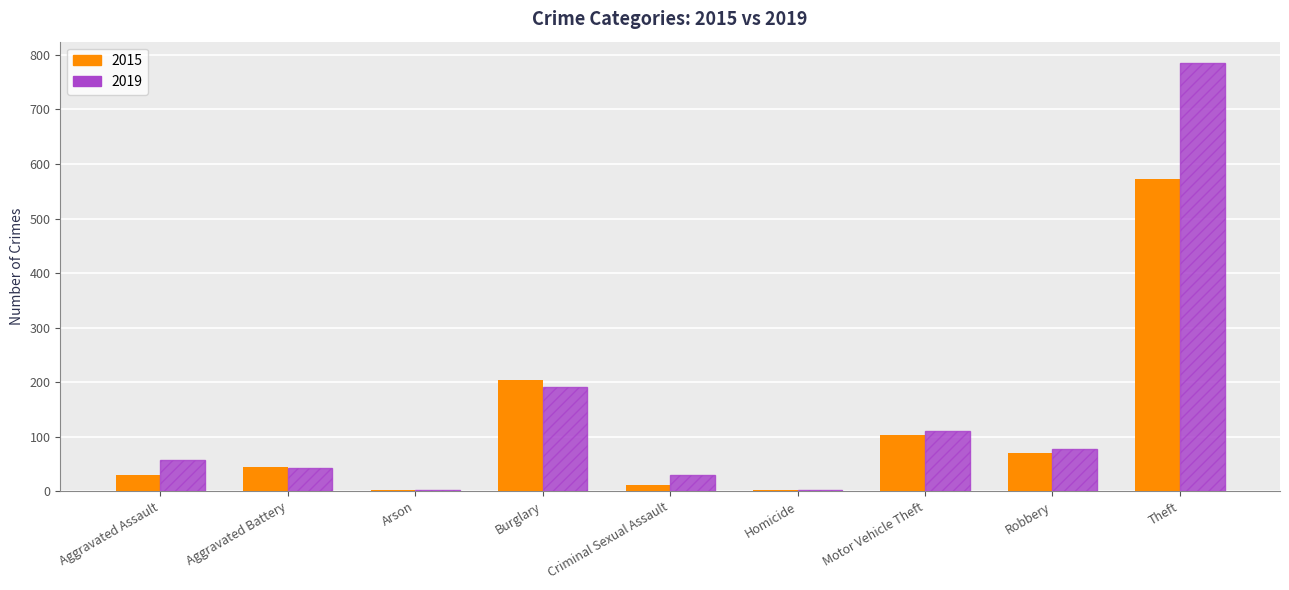

Where is 2015 nearest to the value 287?

Burglary